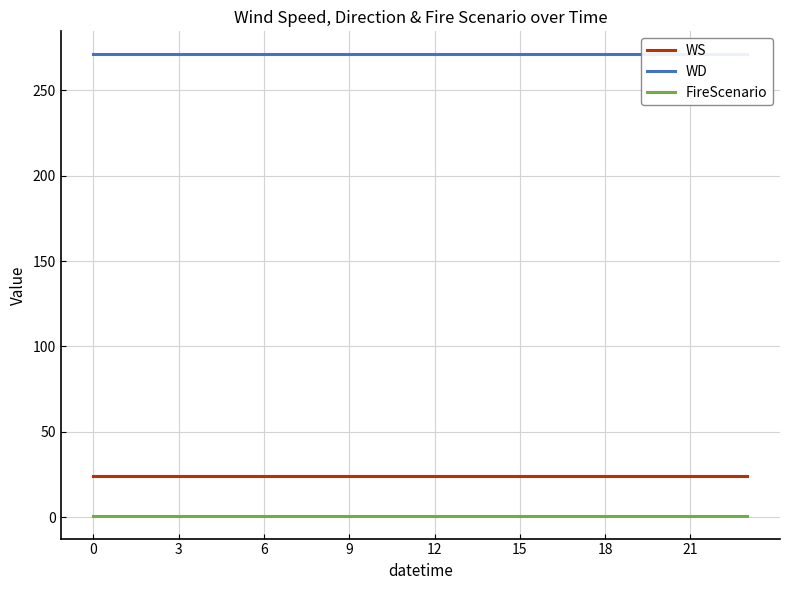

What is the average value of the WS series?

24